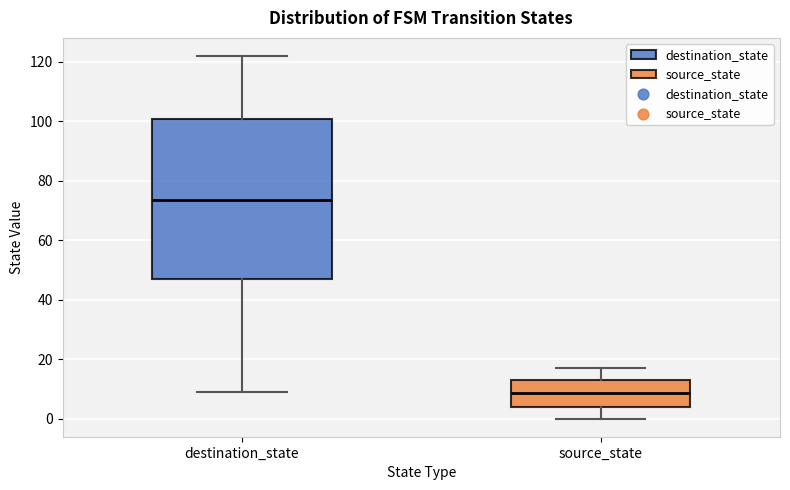

Where does the lower whisker of the box for destination_state end on the y-axis? The values are not printed on the chart, so give them approximately, as read against the axis.

10